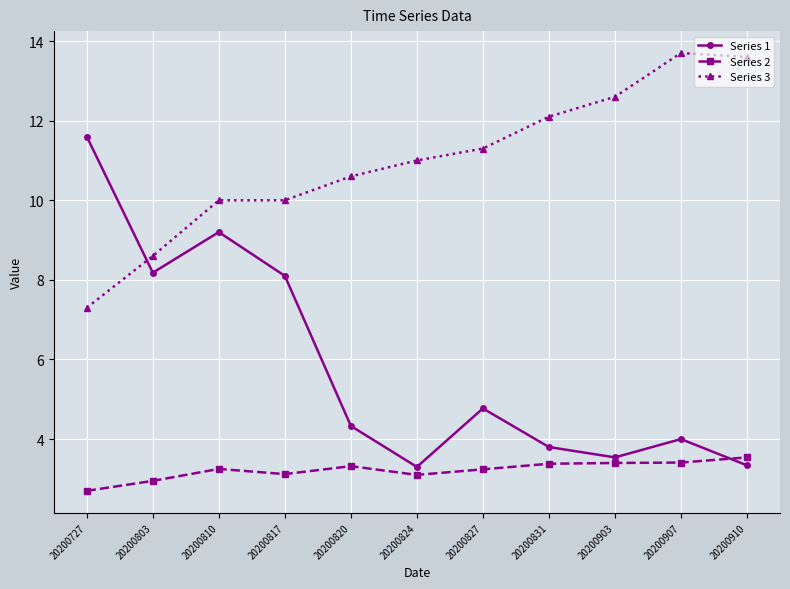

What is the greatest value displayed?

13.7